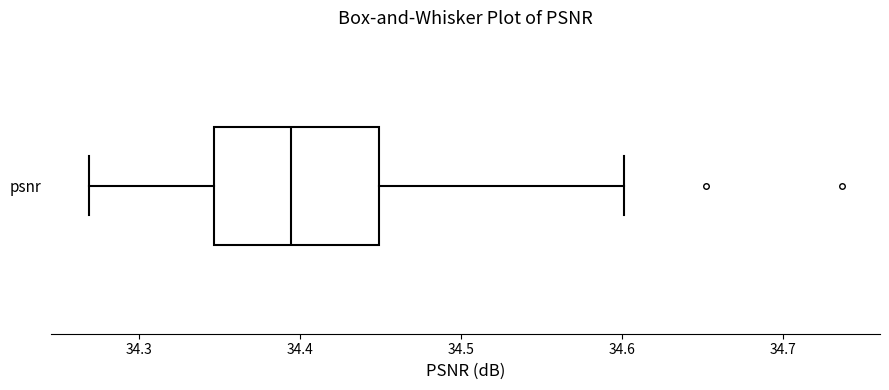

Where does the median line of the box for psnr sit on the x-axis? The values are not printed on the chart, so give them approximately, as read against the axis.

34.39